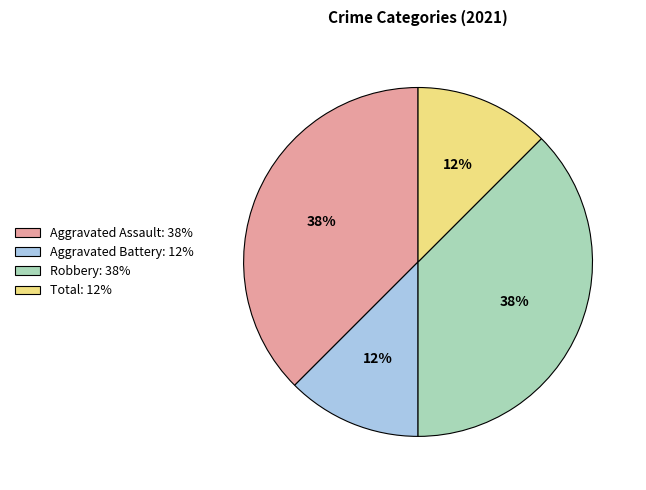

Does any single category account for the majority?

No